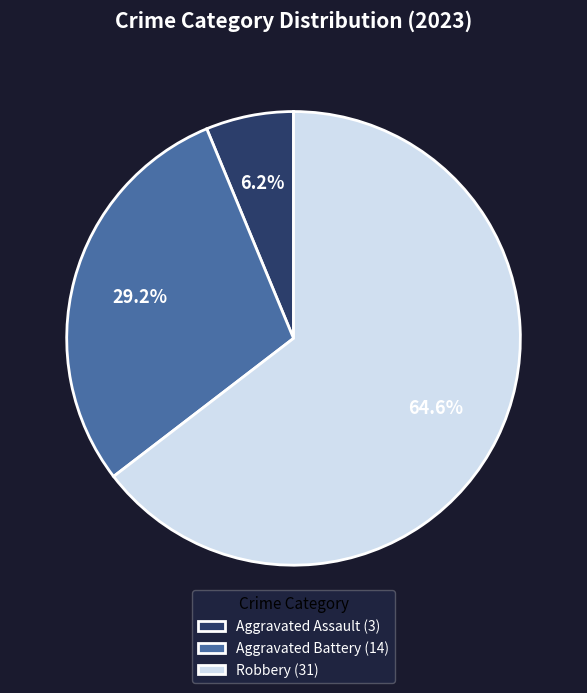

How many slices are in this pie chart?

3